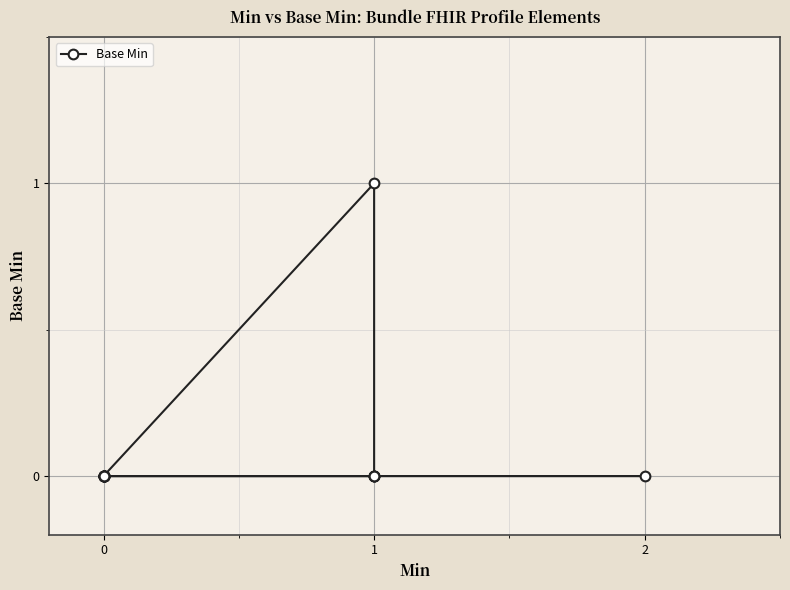

Count the number of data series in this chart.

1